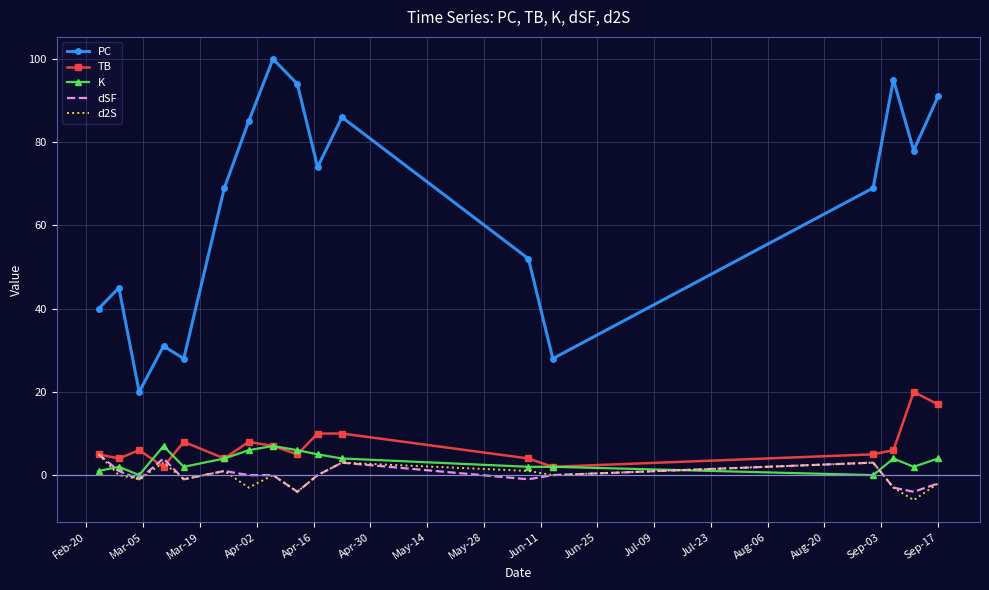

How many distinct data groups are displayed?

5